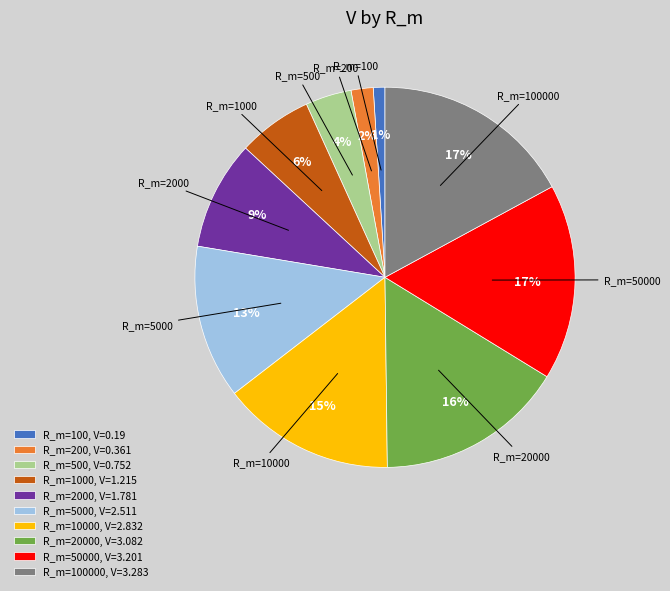

True or false: R_m=200, V=0.361 accounts for 2% of the total.

True